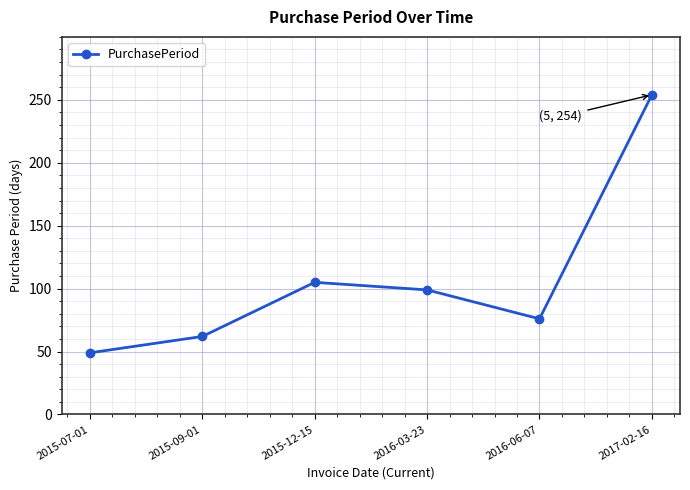

Is it true that the value at 2017-02-16 is 92?

False